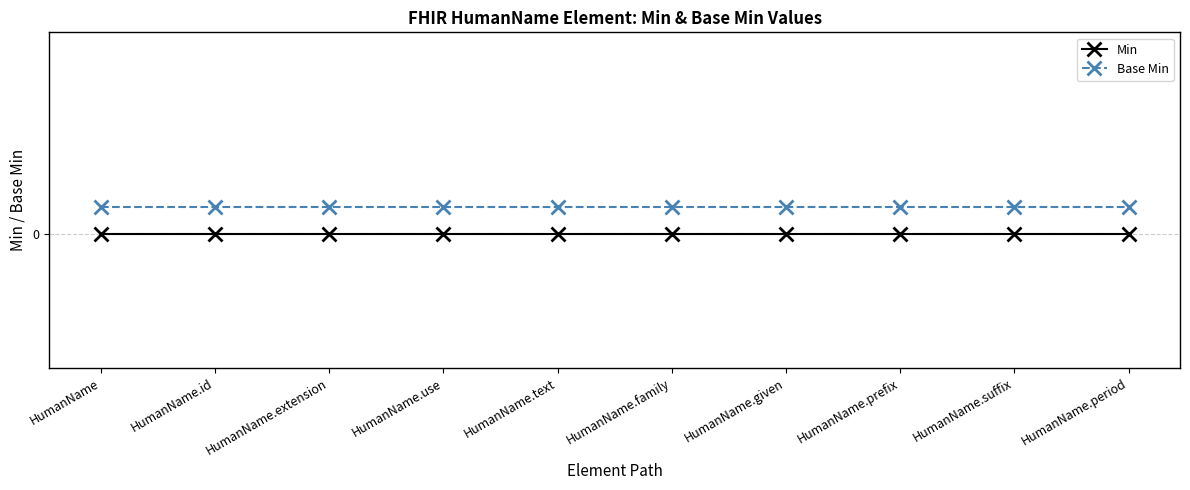

What are all the series names shown in the legend?

Min, Base Min